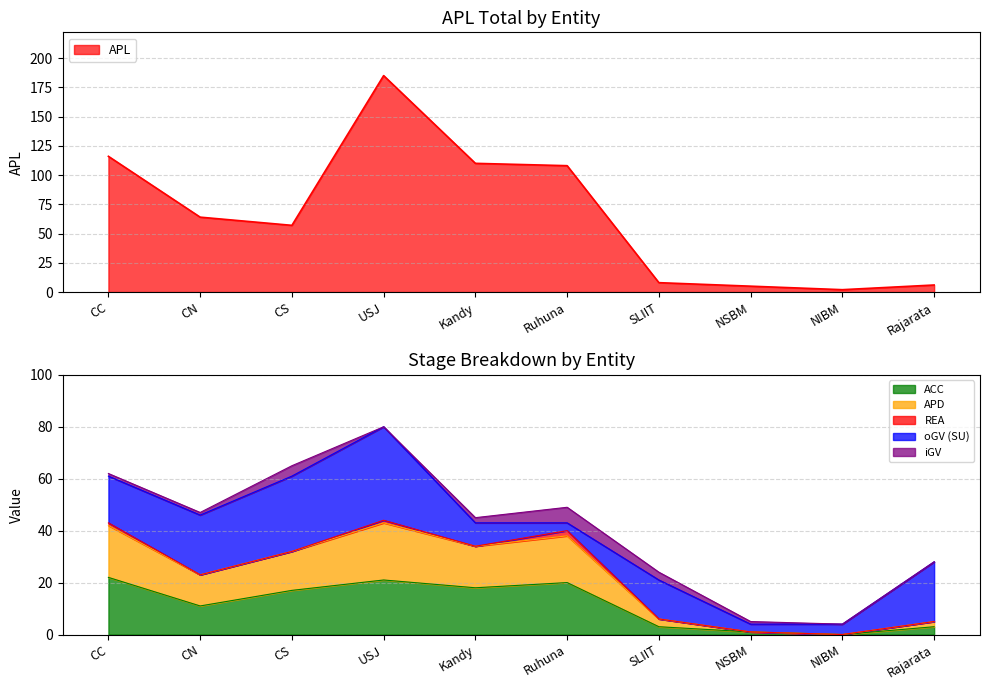

How many categories are shown in the chart?

10